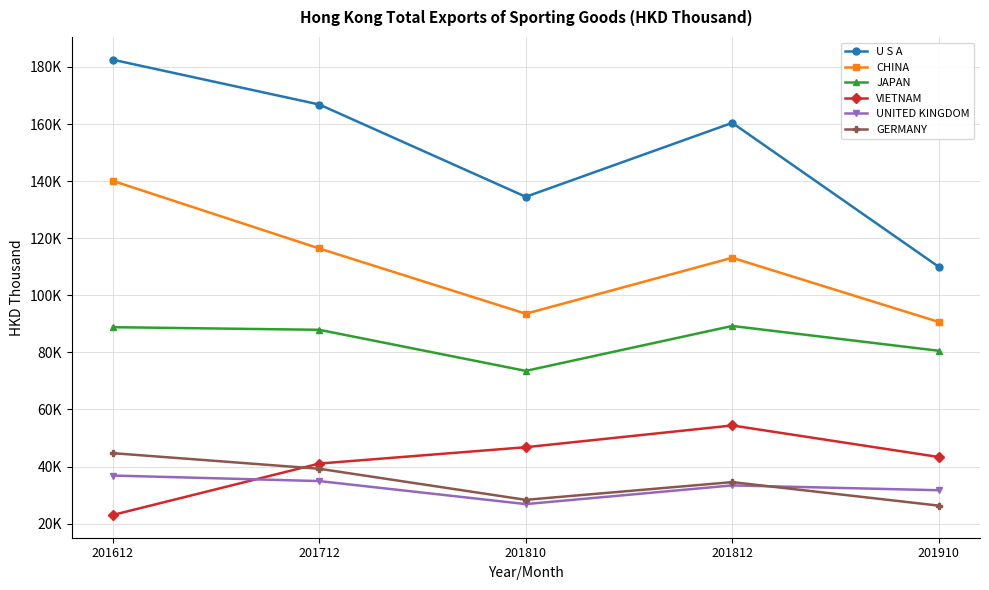

What is the sum of all GERMANY values?

173036.9